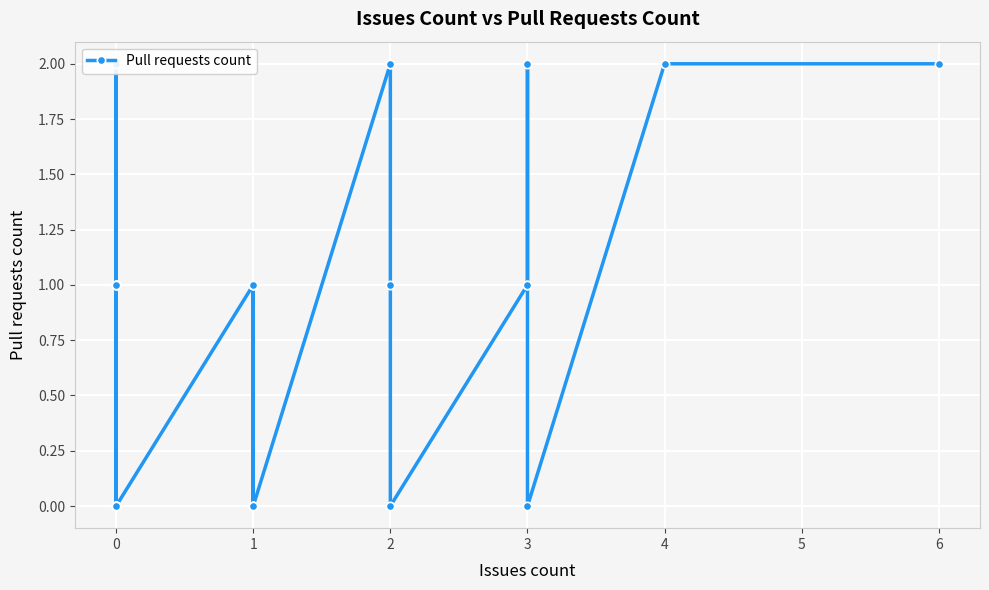

How many positive values are there?

16